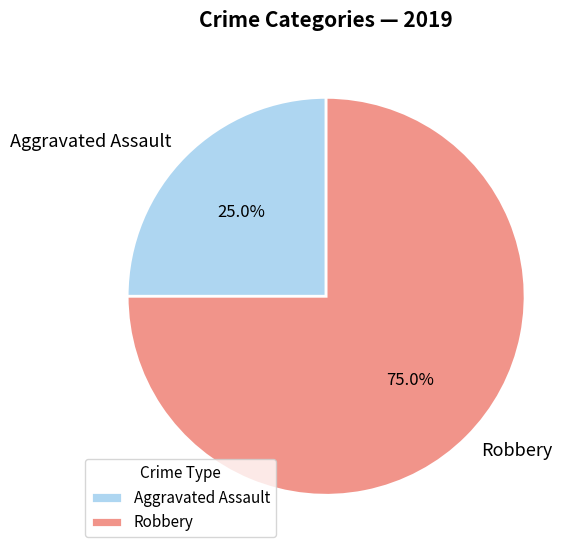

Which has a higher value, Aggravated Assault or Robbery?

Robbery